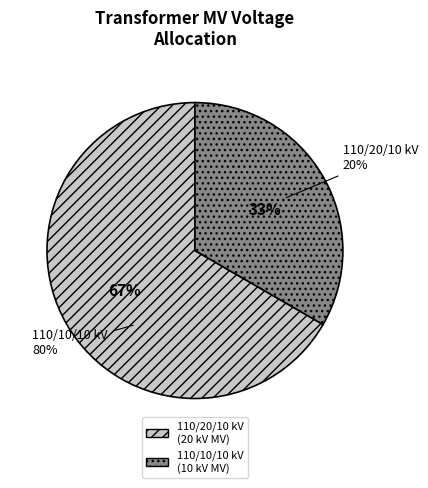

How many slices are in this pie chart?

2